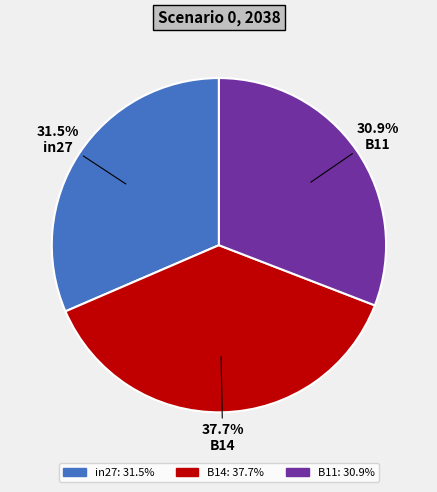

What percentage is NOT represented by in27?

68.5%